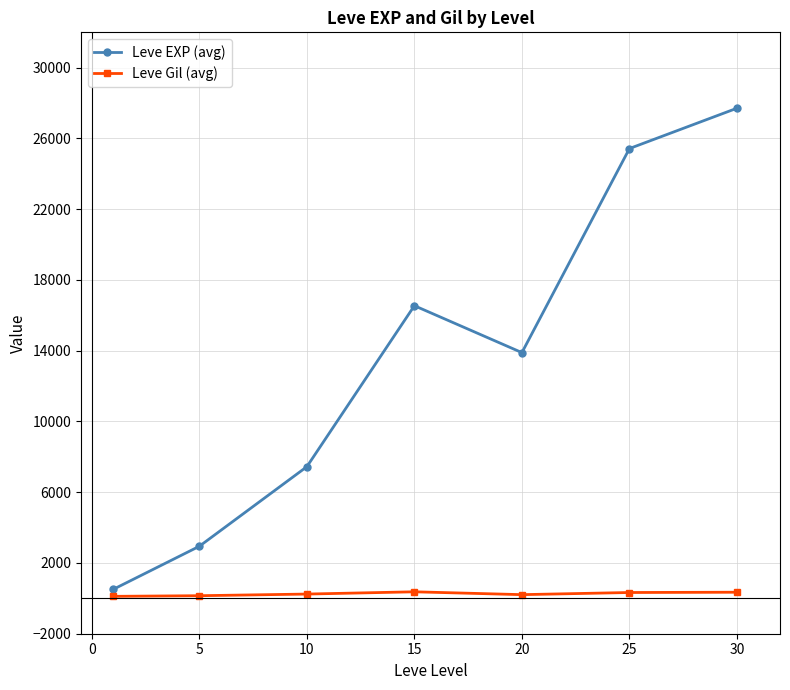

True or false: Leve EXP (avg) and Leve Gil (avg) cross at least once.

False